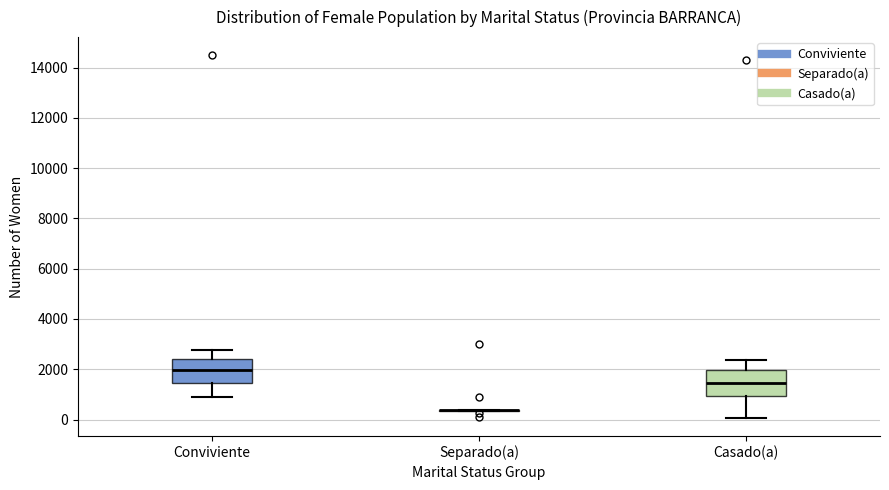

Reading left to right, transcribe this box plot: for each box, give where its median line is, the range the box spans, and where its two whiskers end, as read against the y-axis. The values are not printed on the chart, so give them approximately, as read against the axis.

Conviviente: median 2000, box 1400 to 2400, whiskers 800 to 2800
Separado(a): box collapsed to a line at 400, whiskers 400 to 400
Casado(a): median 1400, box 1000 to 2000, whiskers 0 to 2400